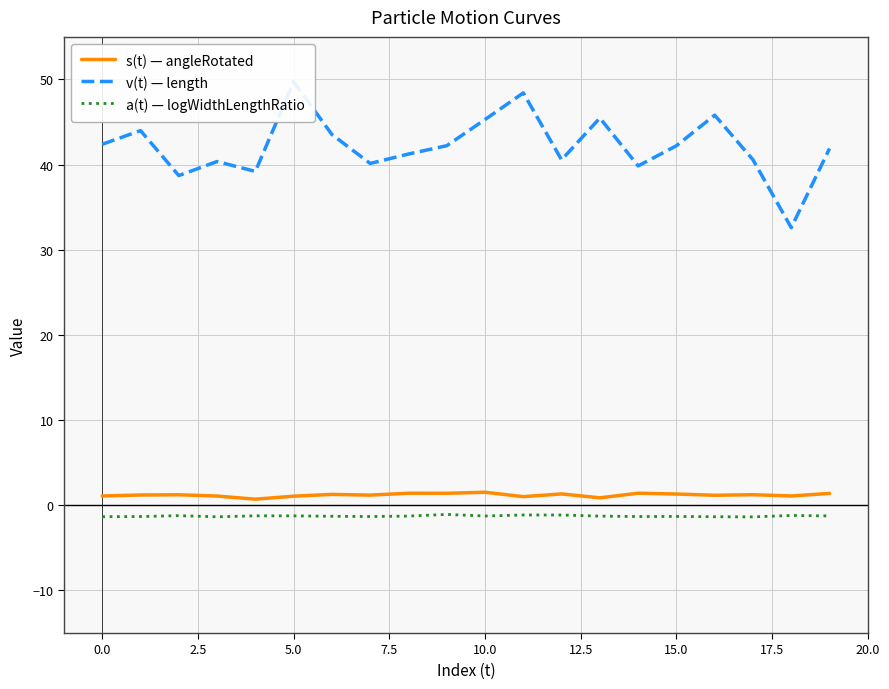

The angleRotated series shows 1.3 at 12. True or false?

True